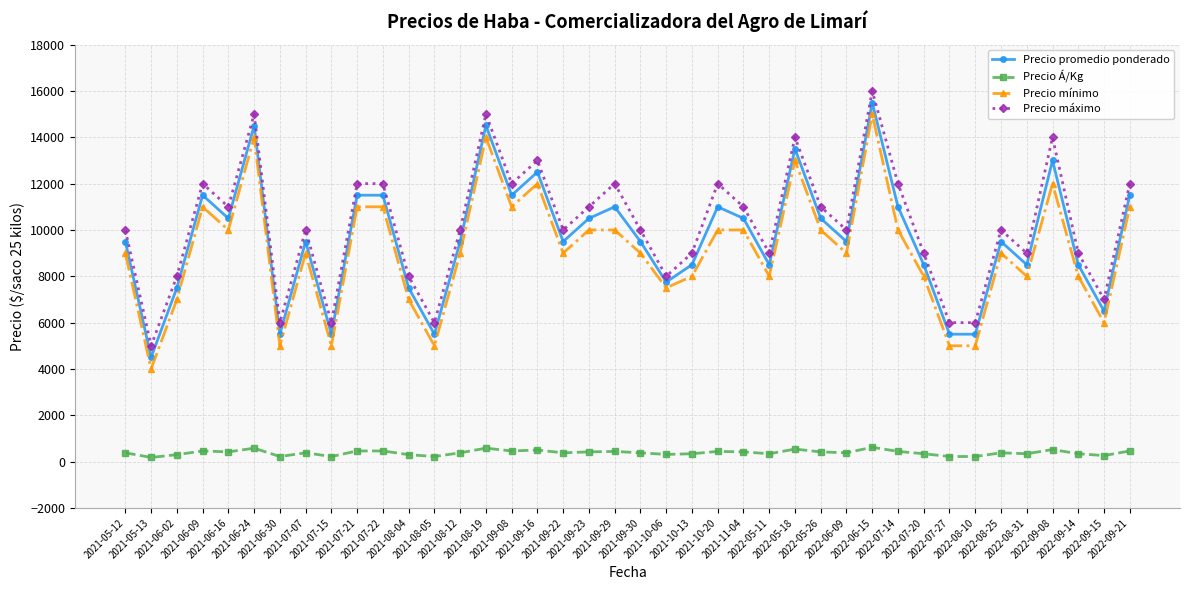

What is the highest value of the Precio Á/Kg series?

620